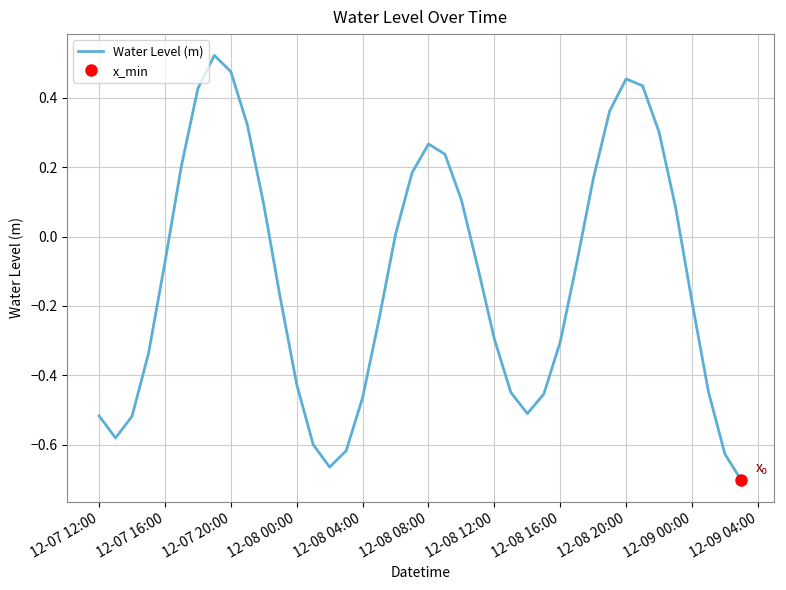

How many series are shown in this chart?

1